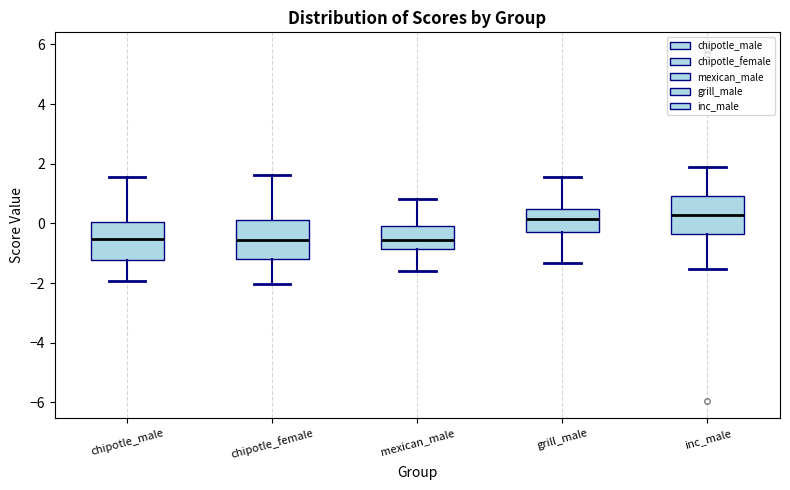

Reading left to right, read every box against the y-axis: the position of its median line, the range the box covers, and the ends of its whiskers. The values are not printed on the chart, so give them approximately, as read against the axis.

chipotle_male: median -0.6, box -1.2 to 0.0, whiskers -2.0 to 1.6
chipotle_female: median -0.6, box -1.2 to 0.2, whiskers -2.0 to 1.6
mexican_male: median -0.6, box -0.8 to 0.0, whiskers -1.6 to 0.8
grill_male: median 0.2, box -0.4 to 0.4, whiskers -1.4 to 1.6
inc_male: median 0.2, box -0.4 to 1.0, whiskers -1.6 to 1.8